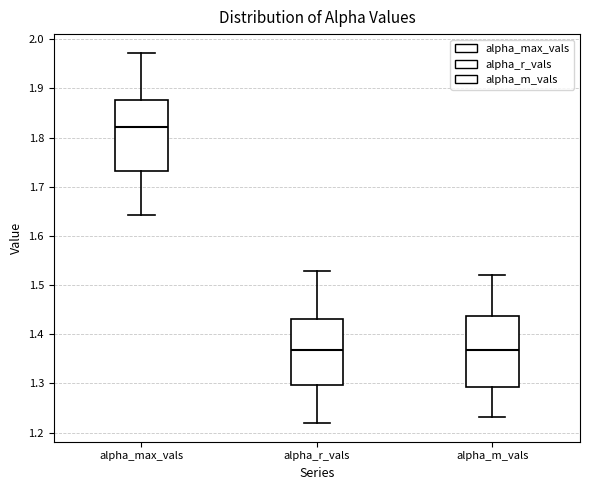

Where does the median line of the box for alpha_max_vals sit on the y-axis? The values are not printed on the chart, so give them approximately, as read against the axis.

1.82